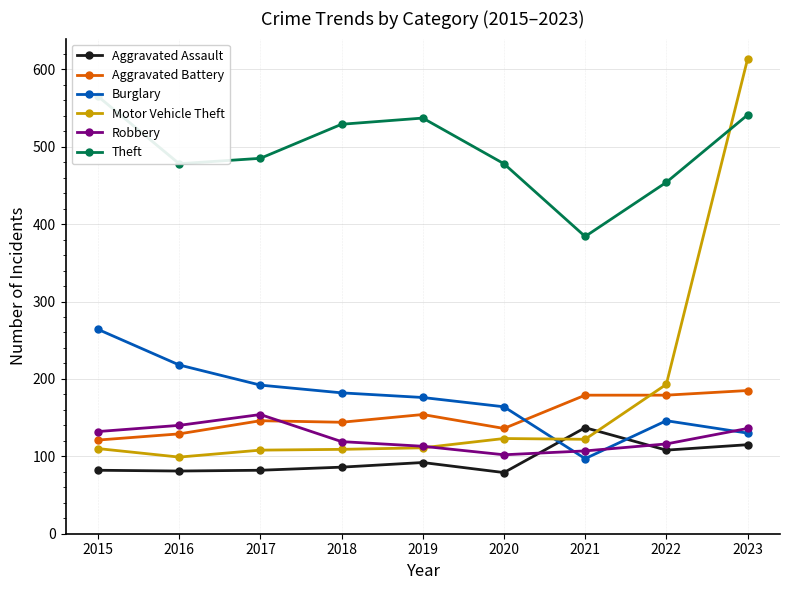

Between 2015 and 2021, which is larger?

2021